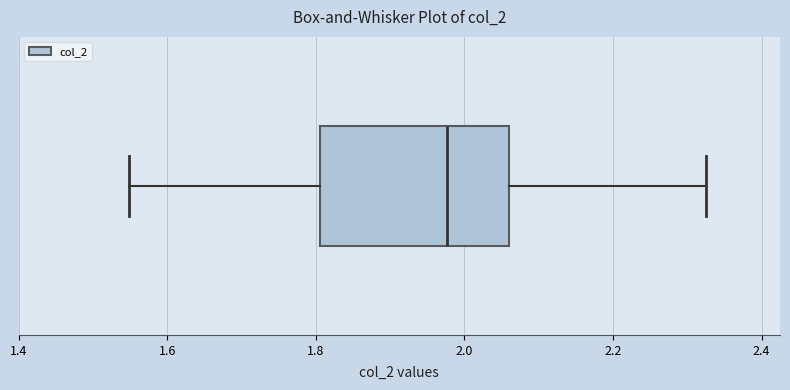

Where does the right whisker of the box end on the x-axis? The values are not printed on the chart, so give them approximately, as read against the axis.

2.32